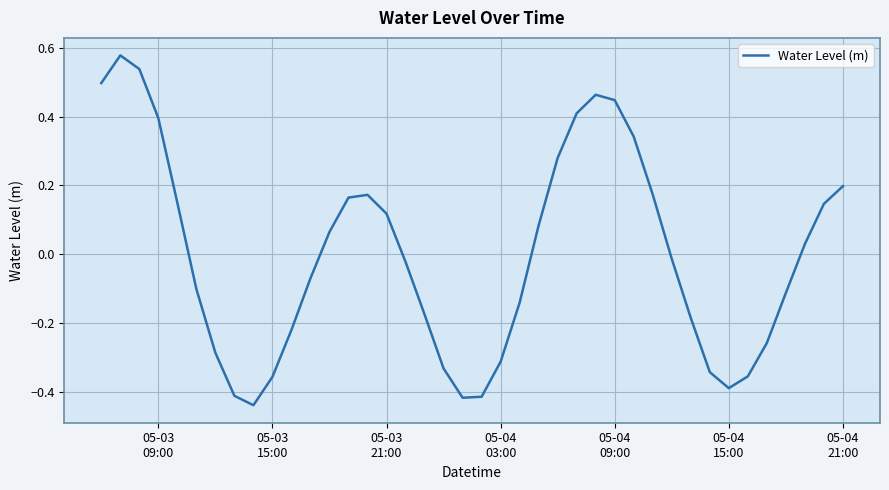

What is the difference between the maximum and minimum values?

1.0